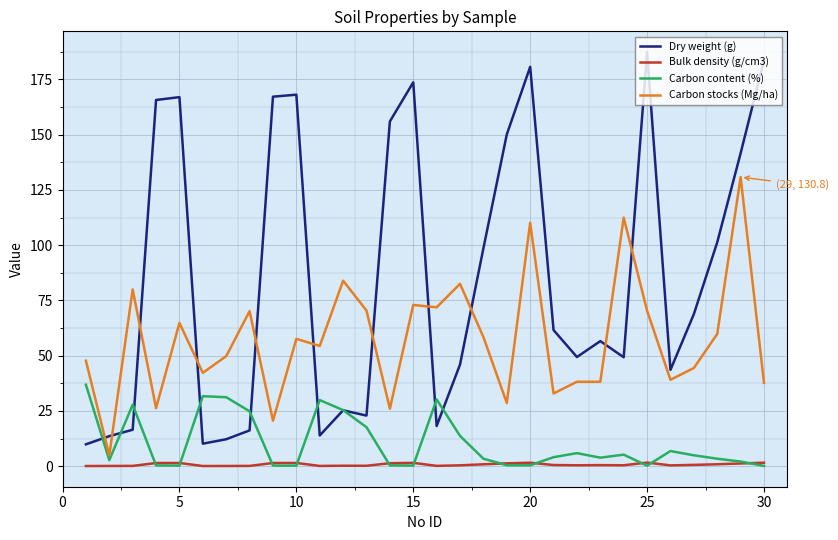

What is the lowest value of the Dry weight (g) series?

9.9